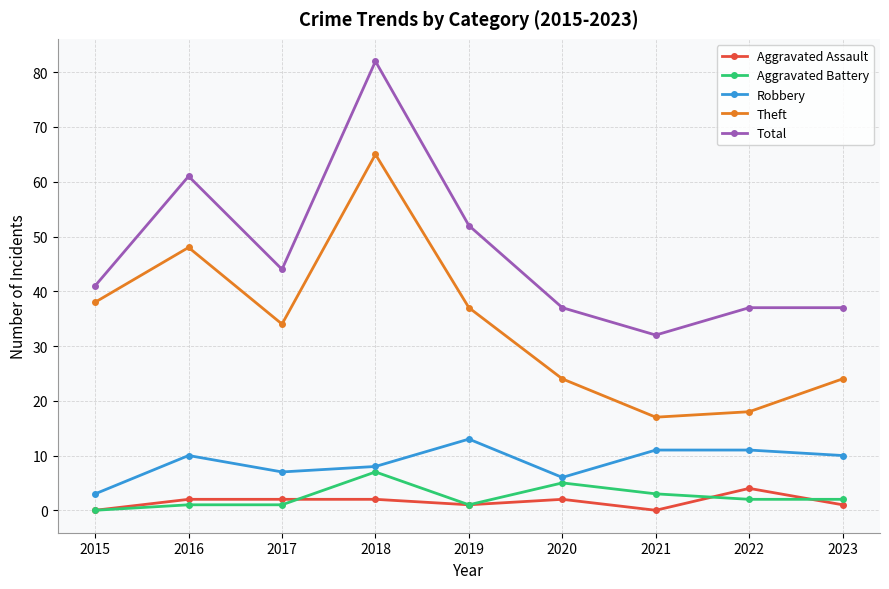

At which category does Total reach its first local valley?

2017